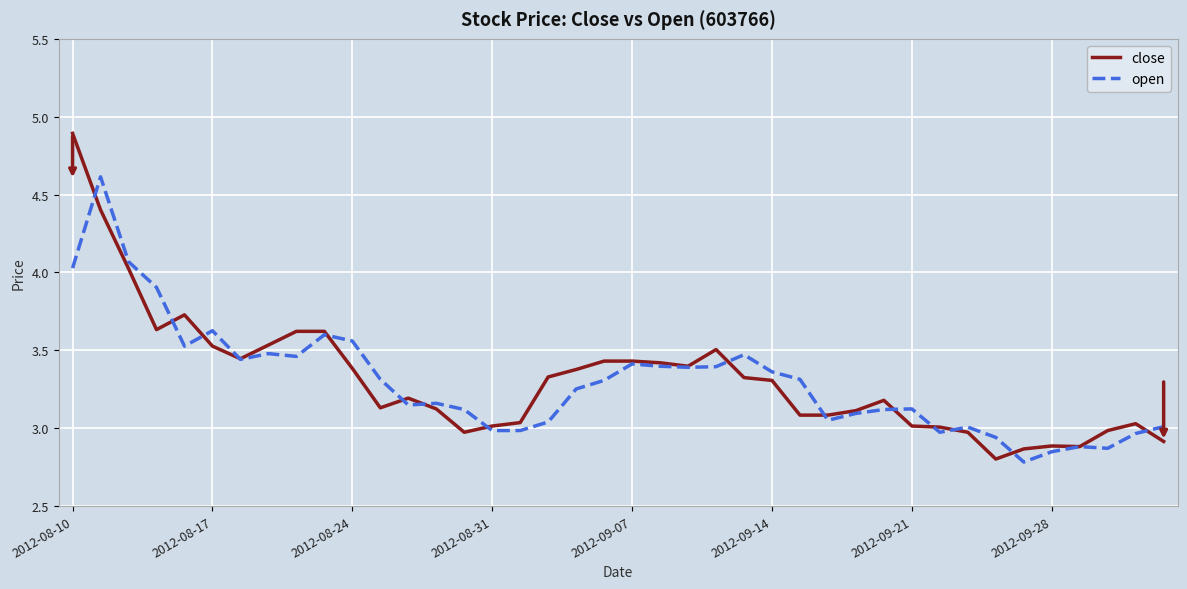

Which series has the largest range (max minus min)?

close